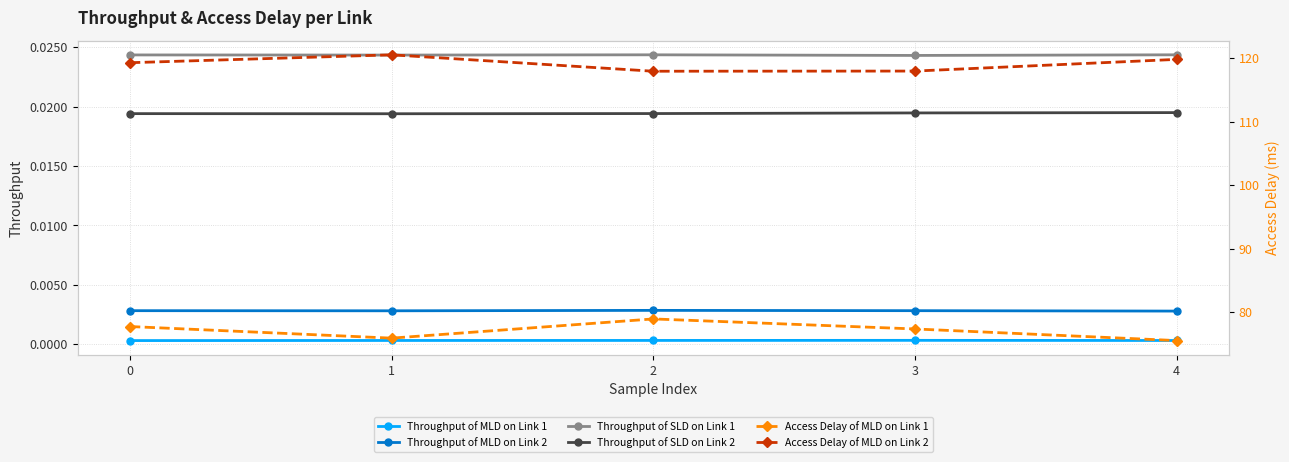

Between 1 and 2, which series saw the biggest shift?

Access Delay of MLD on Link 1